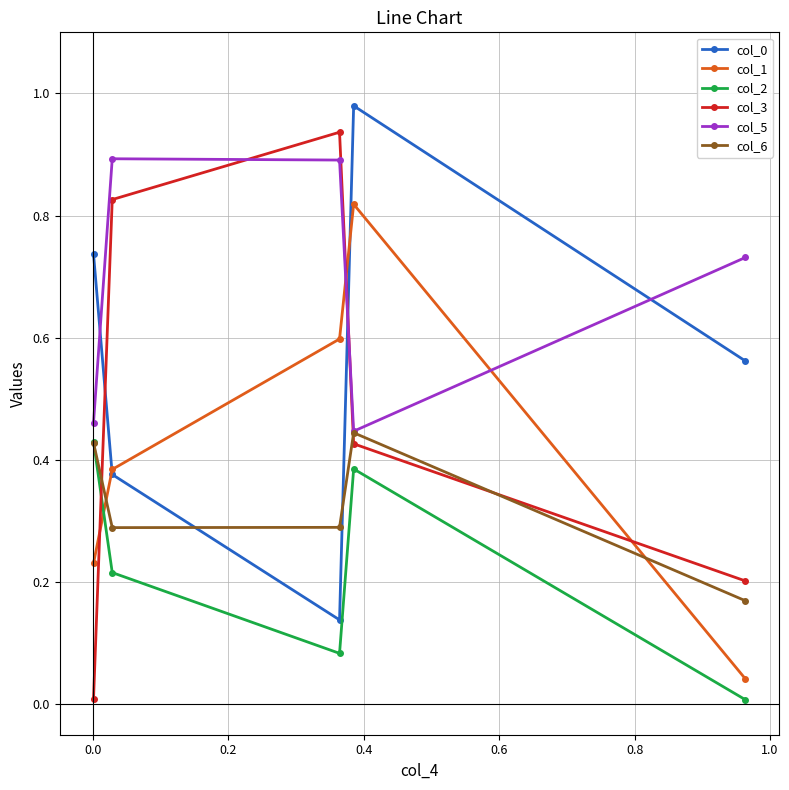

True or false: col_1 and col_6 intersect in this chart.

True